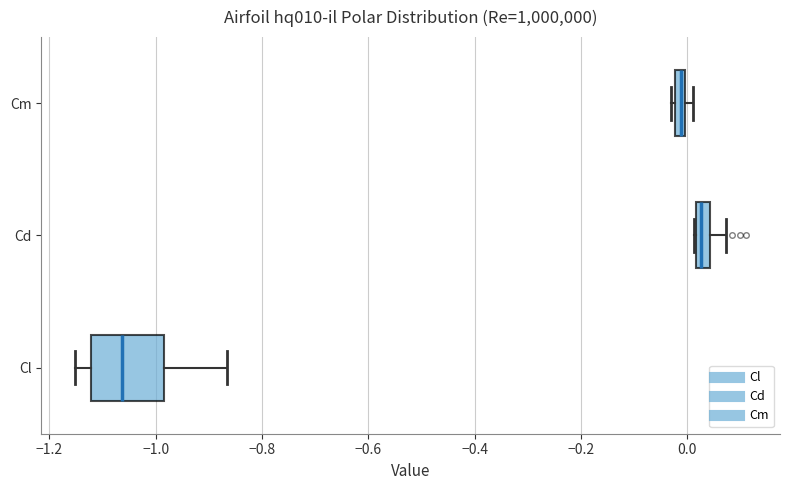

Which box has the furthest to the left median line?

Cl